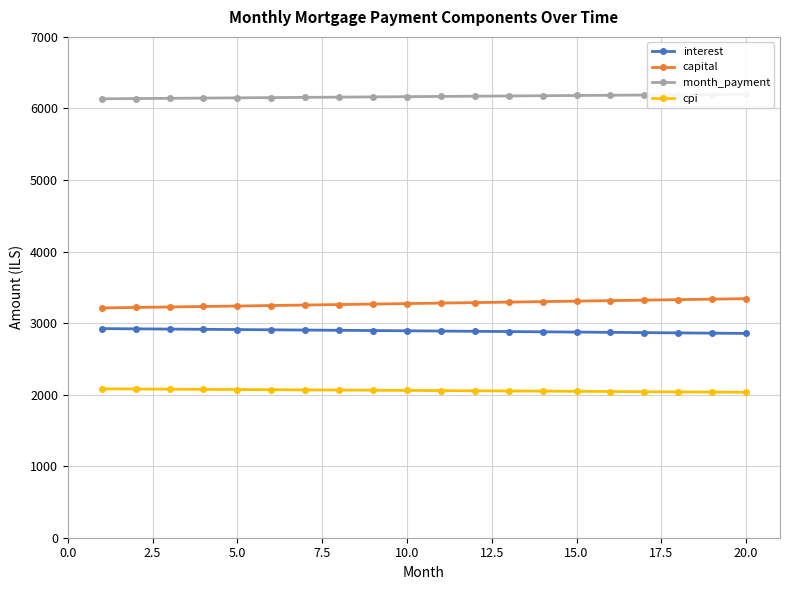

True or false: cpi and month_payment cross at least once.

False